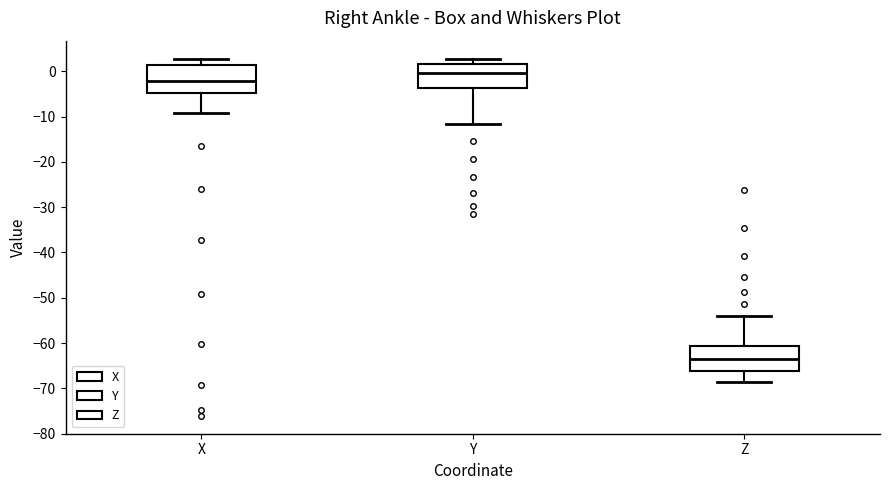

Reading left to right, transcribe this box plot: for each box, give where its median line is, the range the box spans, and where its two whiskers end, as read against the y-axis. The values are not printed on the chart, so give them approximately, as read against the axis.

X: median -2, box -5 to 1, whiskers -9 to 3
Y: median 0, box -4 to 2, whiskers -12 to 3
Z: median -64, box -66 to -61, whiskers -69 to -54